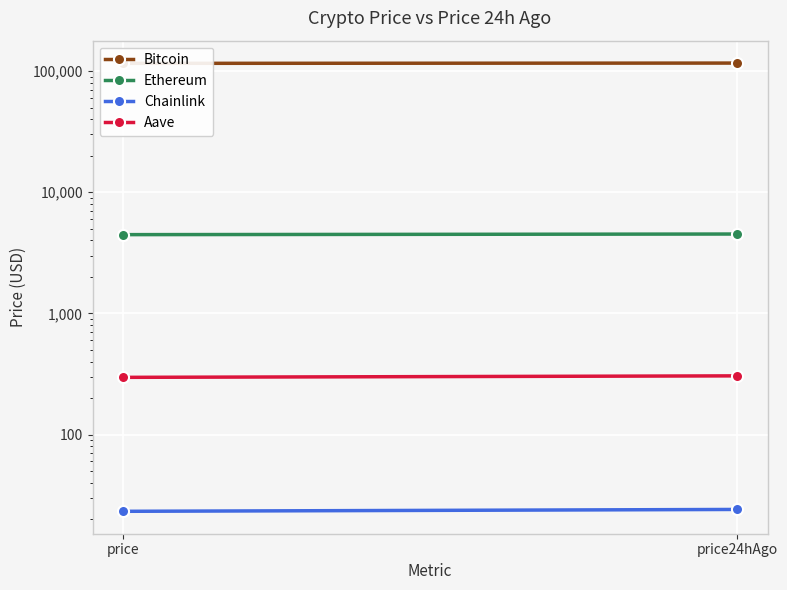

What is the total value across all series at price24hAgo?

121354.0